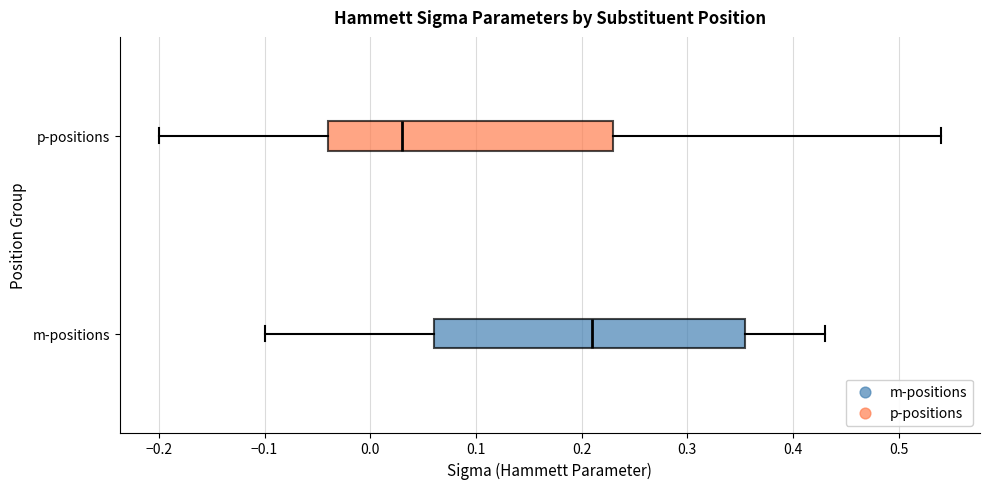

Which box is the widest, from its left edge to its right edge?

m-positions